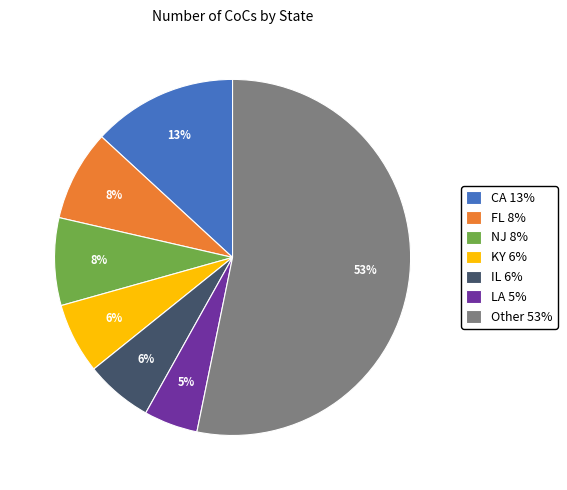

True or false: NJ 8% accounts for 1% of the total.

False